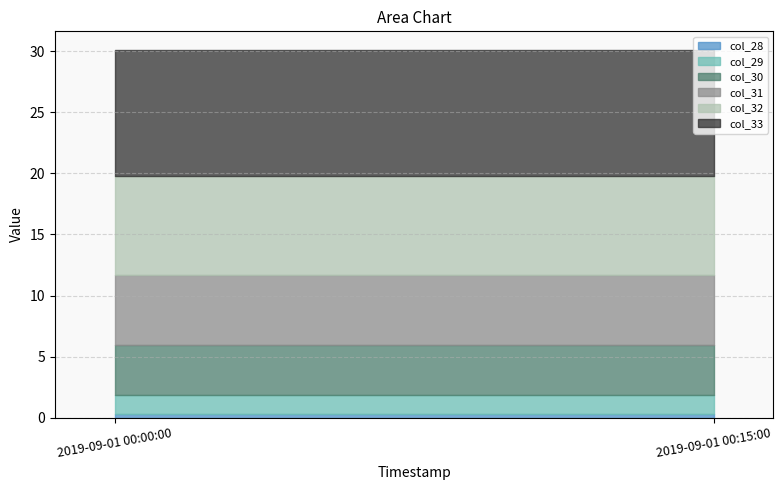

What is the label of the 2nd point from the left?

2019-09-01 00:15:00